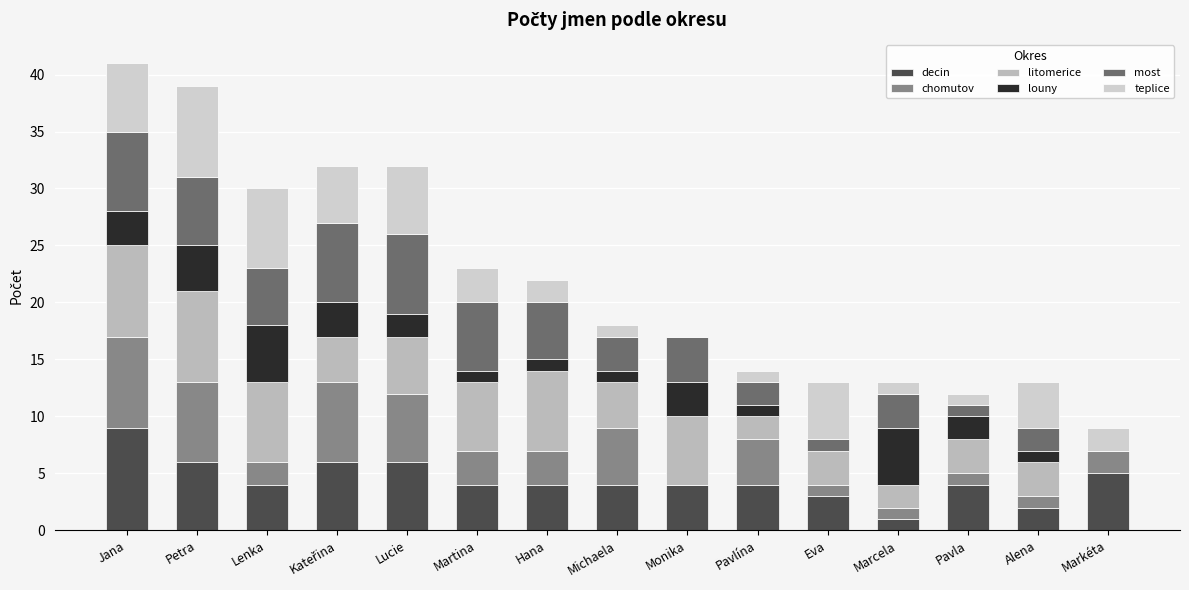

How many bars are there in total?

90